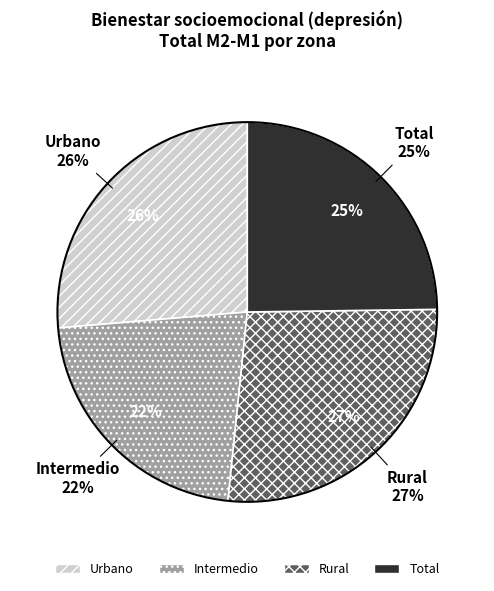

How much of the chart is everything except Rural?

73.2%